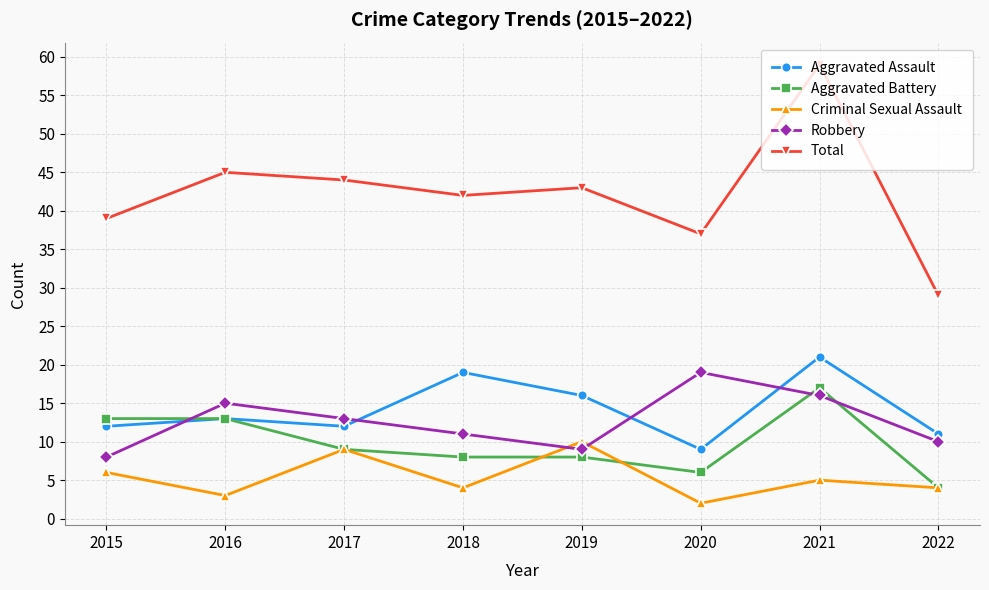

What is the value of the Criminal Sexual Assault point at the 4th from the left?

4